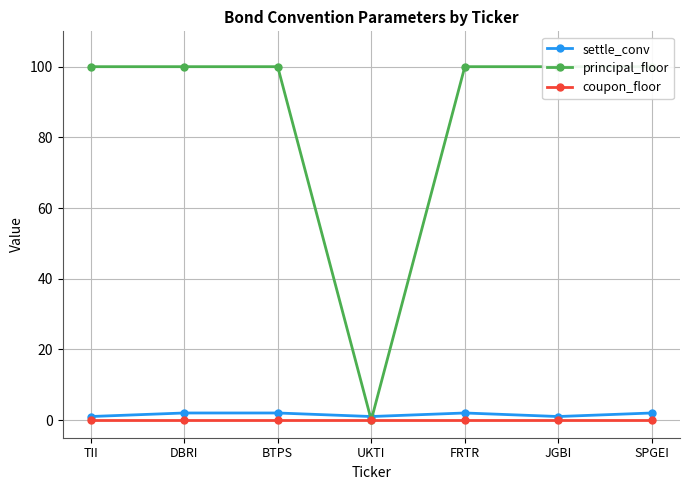

How many values in principal_floor are above zero?

6